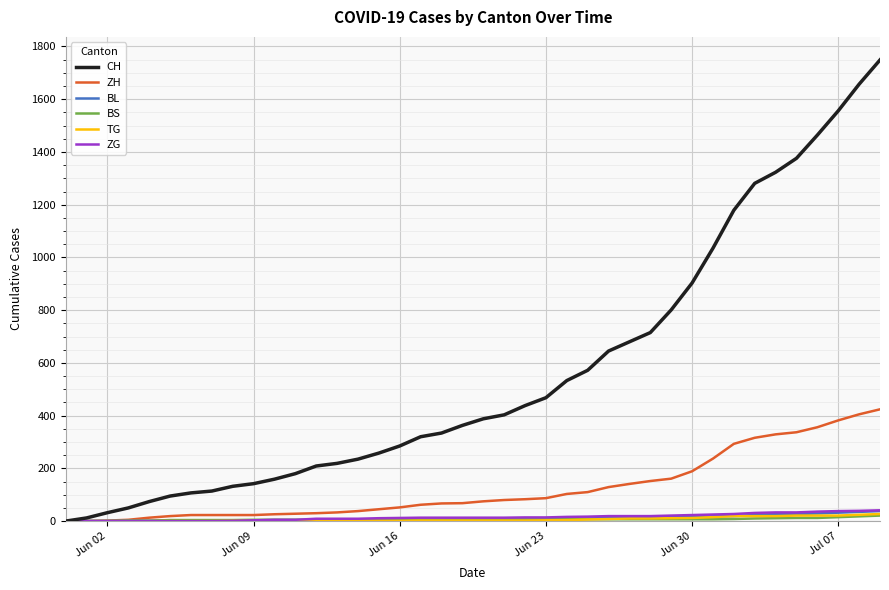

Which series has the largest total across all categories?

CH